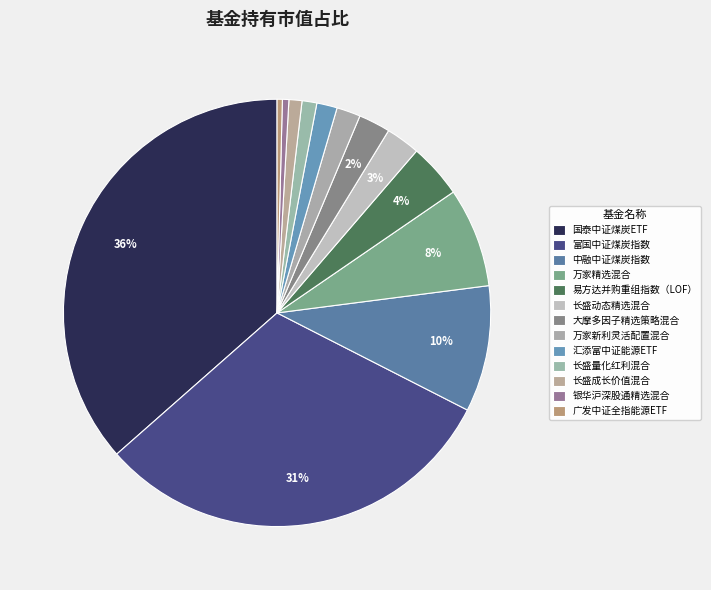

How many slices are in this pie chart?

13